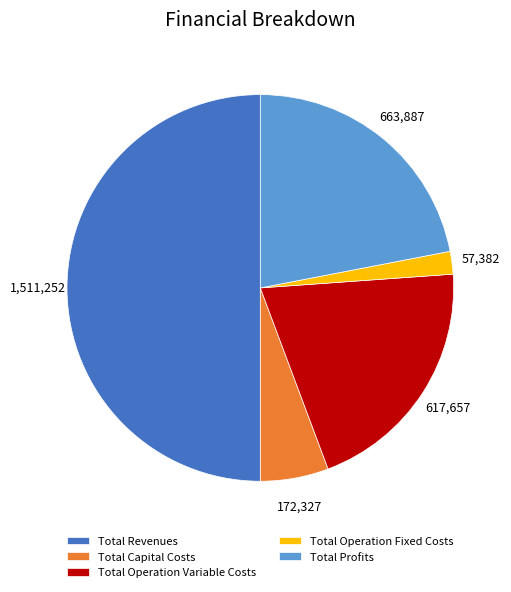

Which has a higher value, Total Operation Variable Costs or Total Operation Fixed Costs?

Total Operation Variable Costs